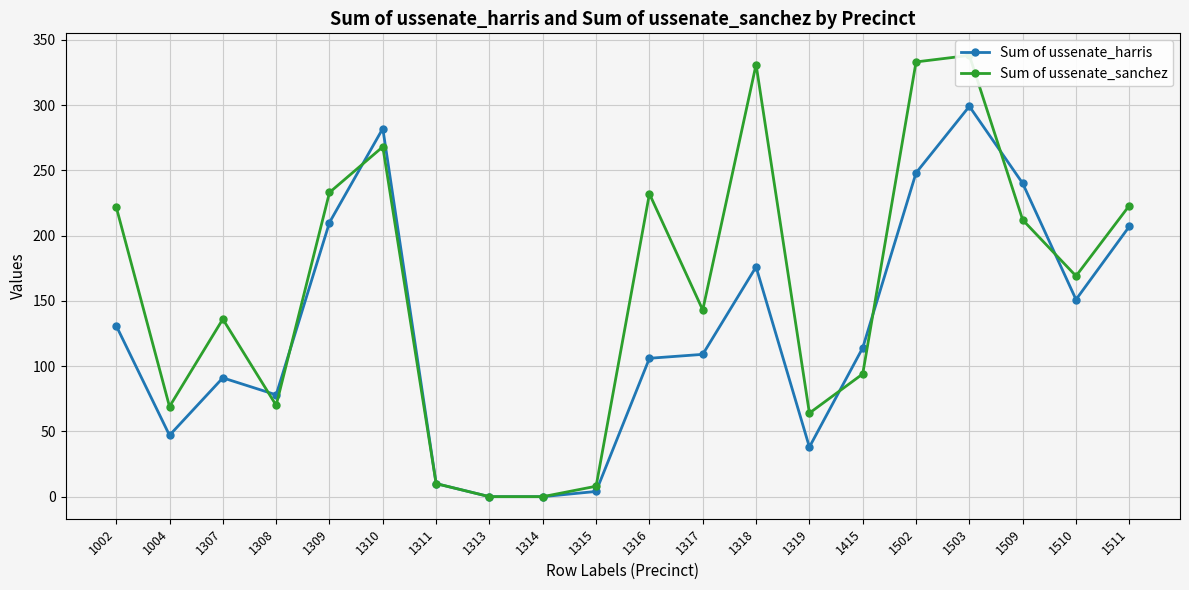

What is the value of the Sum of ussenate_harris point at the 10th from the left?

4